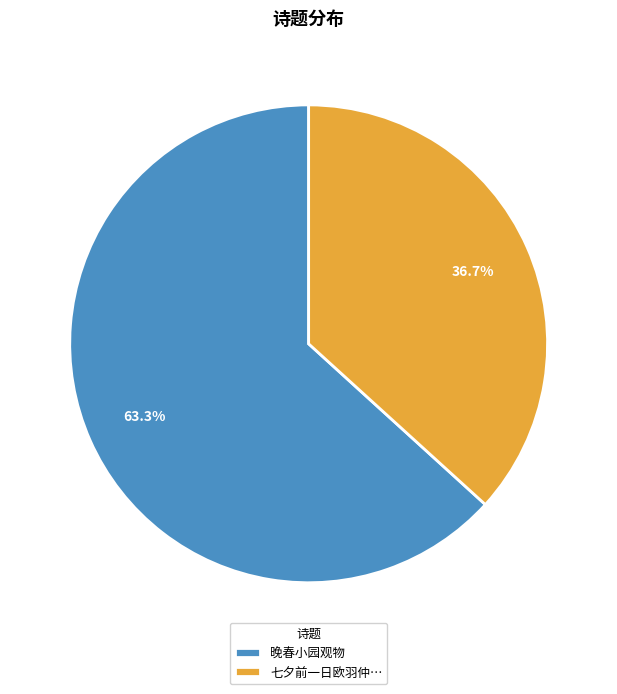

Between 七夕前一日欧羽仲… and 晚春小园观物, which is larger?

晚春小园观物